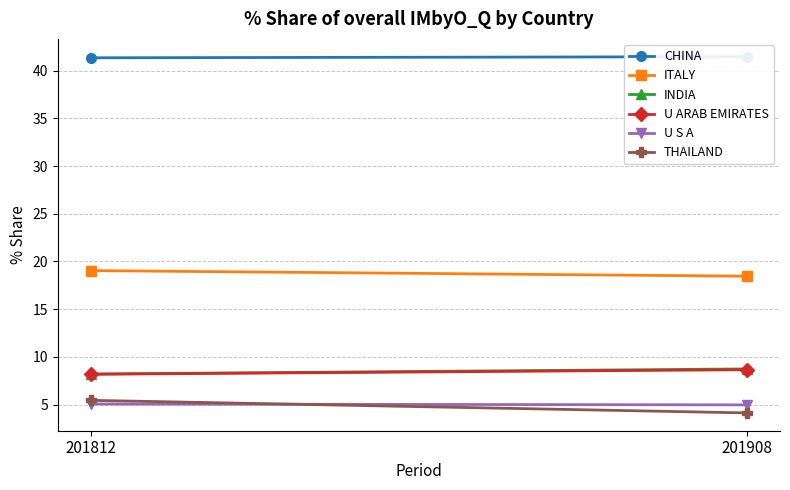

Reading left to right, list all the values displayed in this chart.

CHINA: 201812=41.3	201908=41.5
ITALY: 201812=19.0	201908=18.4
INDIA: 201812=8.2	201908=8.7
U ARAB EMIRATES: 201812=8.2	201908=8.6
U S A: 201812=5.1	201908=5.0
THAILAND: 201812=5.4	201908=4.1